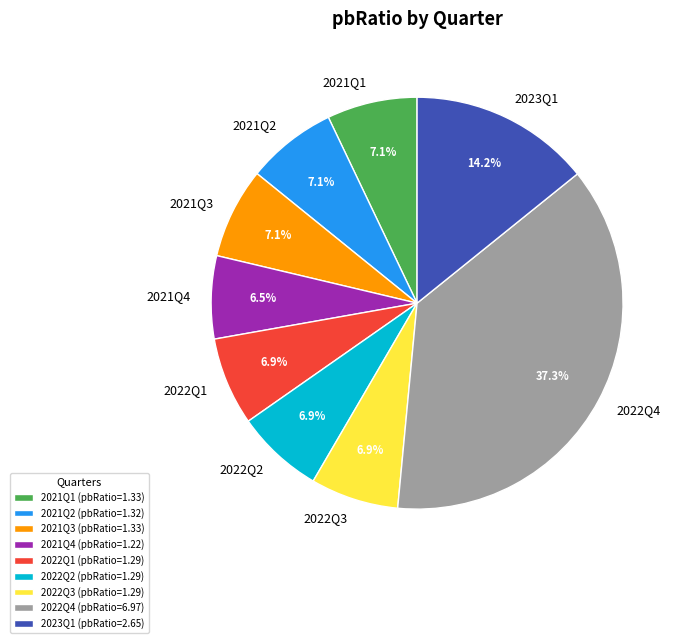

How many slices are in this pie chart?

9